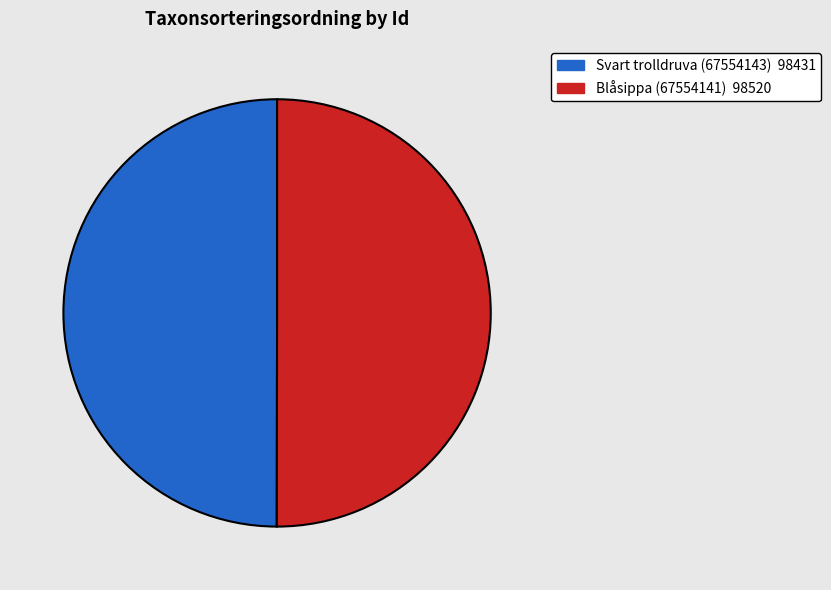

Combined, do Svart trolldruva (67554143) and Blåsippa (67554141) account for over 50%?

Yes